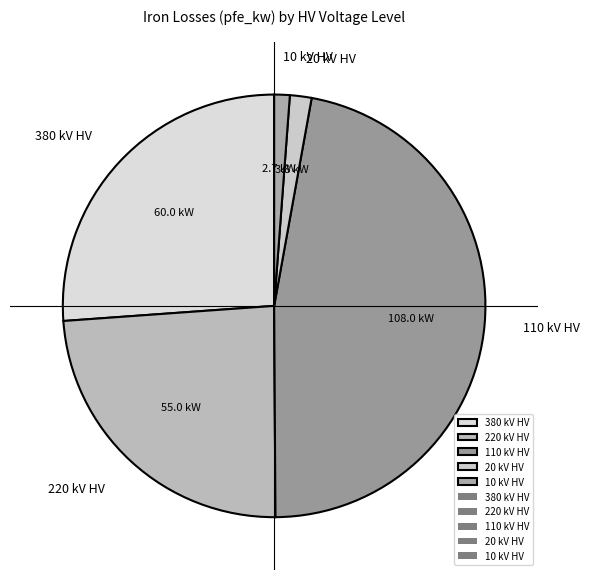

Is there any slice that represents more than half of the pie?

No